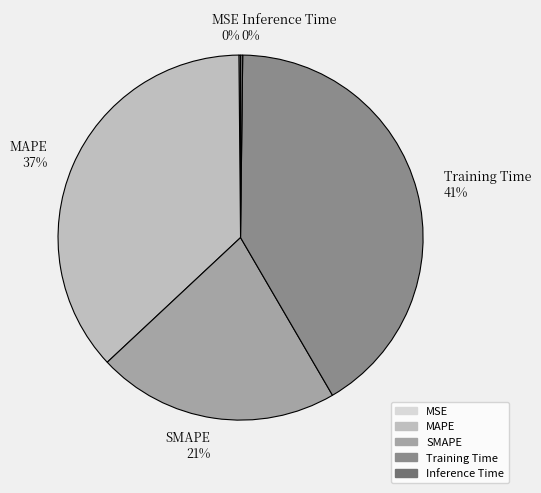

To the nearest percent, what portion does MAPE represent?

37%